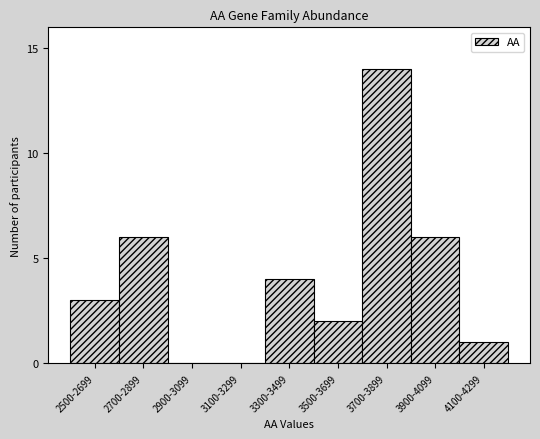

Reading left to right, transcribe all the data shown in this chart.

2500-2699=3	2700-2899=6	2900-3099=0	3100-3299=0	3300-3499=4	3500-3699=2	3700-3899=14	3900-4099=6	4100-4299=1